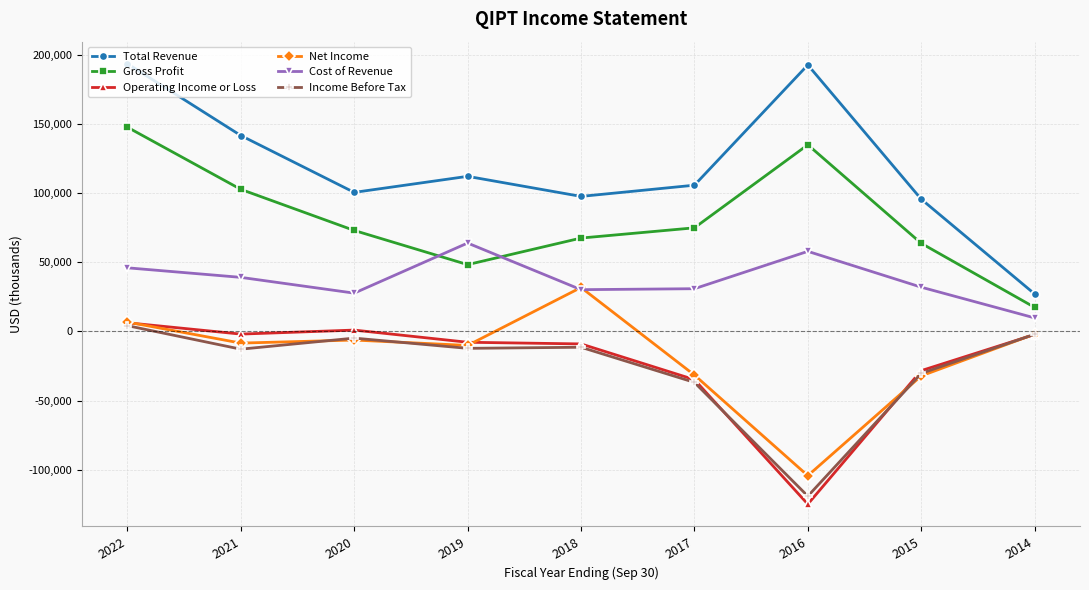

Is the value of Total Revenue at 2014 greater than the value of Net Income at 2019?

Yes